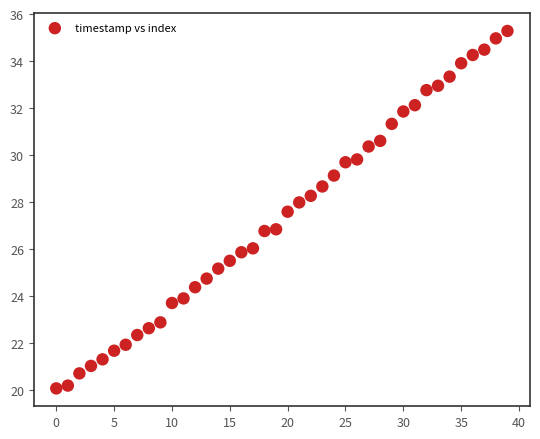

What is the range of Y values (max minus min)?

15.2